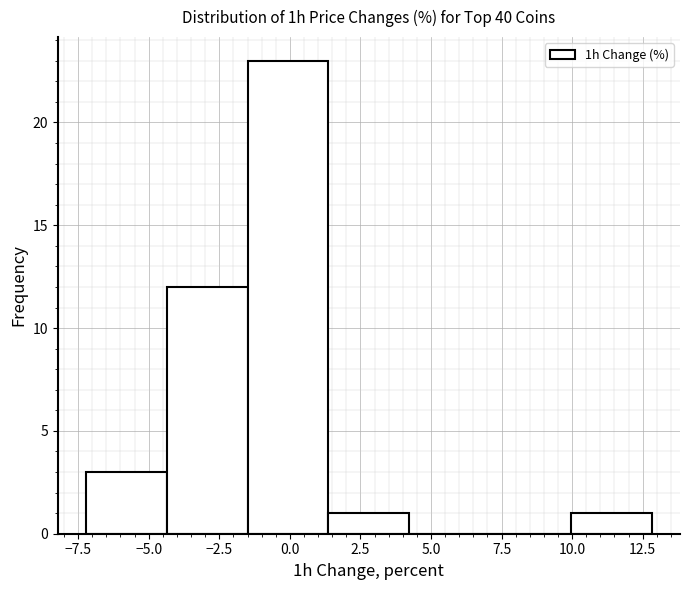

Reading left to right, list every bar in this chart as the range it spans on the x-axis followed by its height. Neither the bar edges nor the heights are printed on the chart, so give them approximately, as read against the axes.

-7.0 to -4.5: 3
-4.5 to -1.5: 12
-1.5 to 1.5: 23
1.5 to 4.0: 1
4.0 to 7.0: 0
7.0 to 10.0: 0
10.0 to 13.0: 1